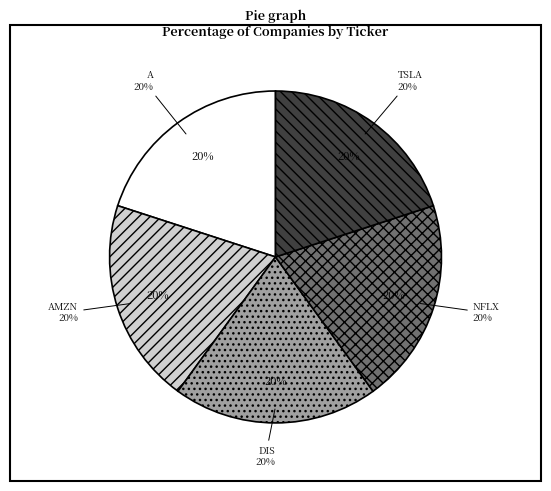

Count the number of slices in the pie.

5